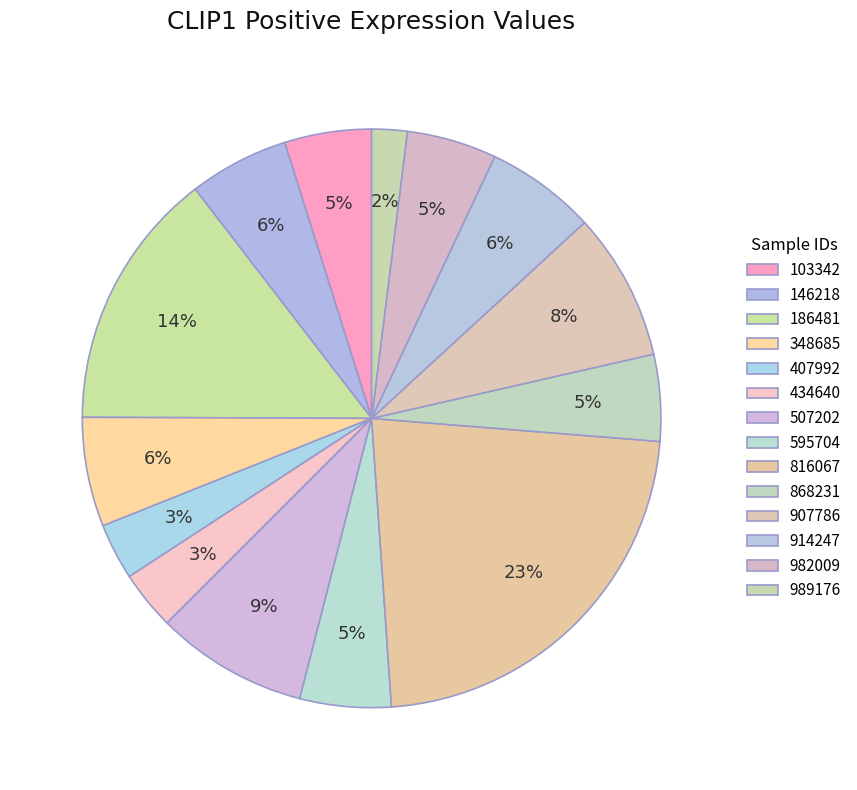

What is the largest slice in the pie chart?

816067